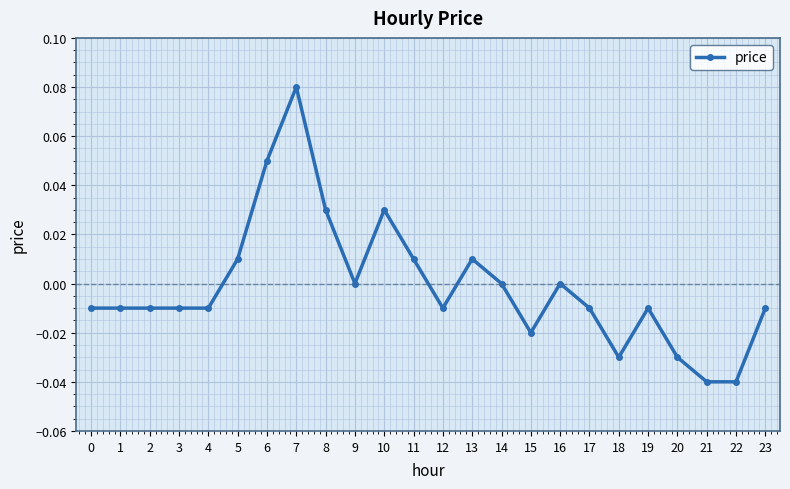

How many data points does each series have?

24